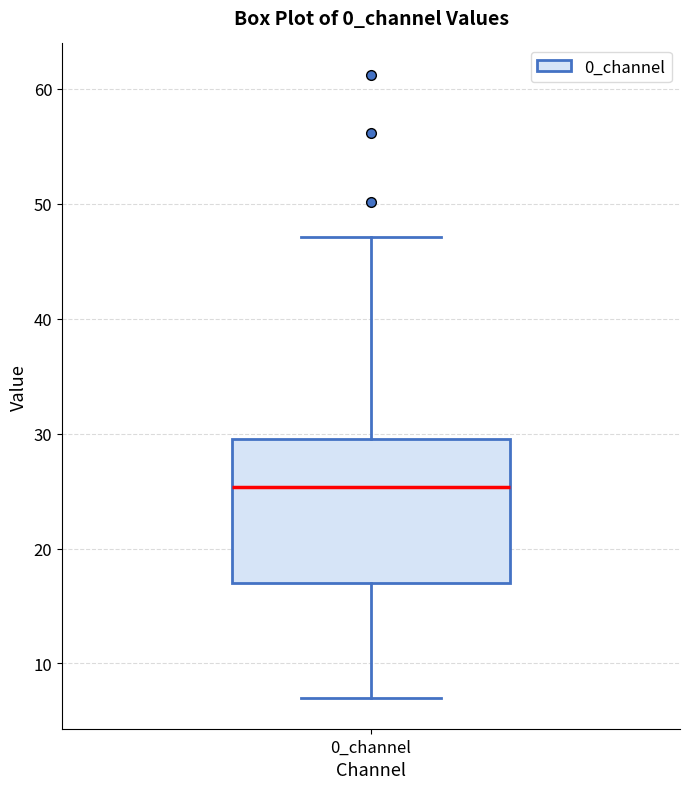

Where does the upper whisker of the box for 0_channel end on the y-axis? The values are not printed on the chart, so give them approximately, as read against the axis.

47